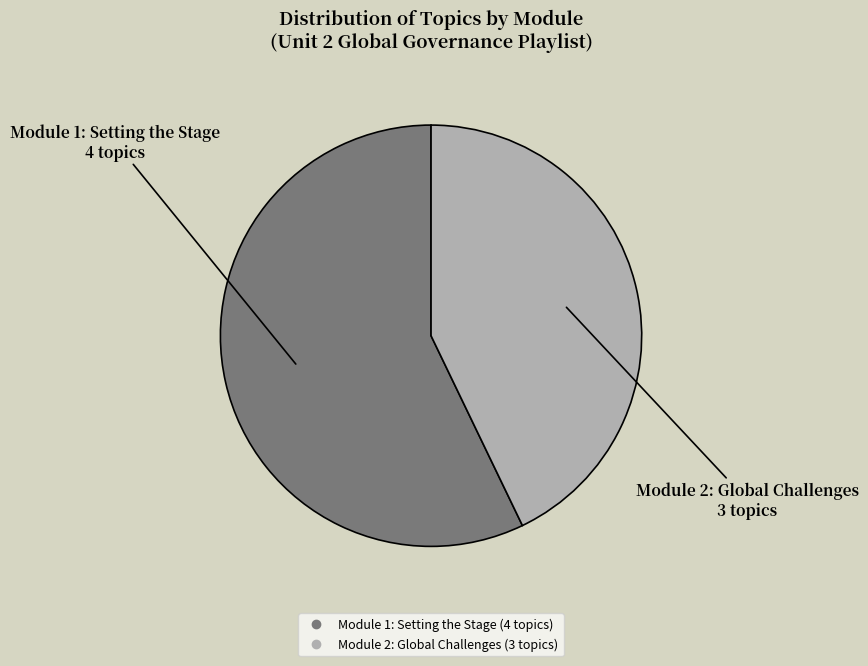

Does any single category account for the majority?

Yes